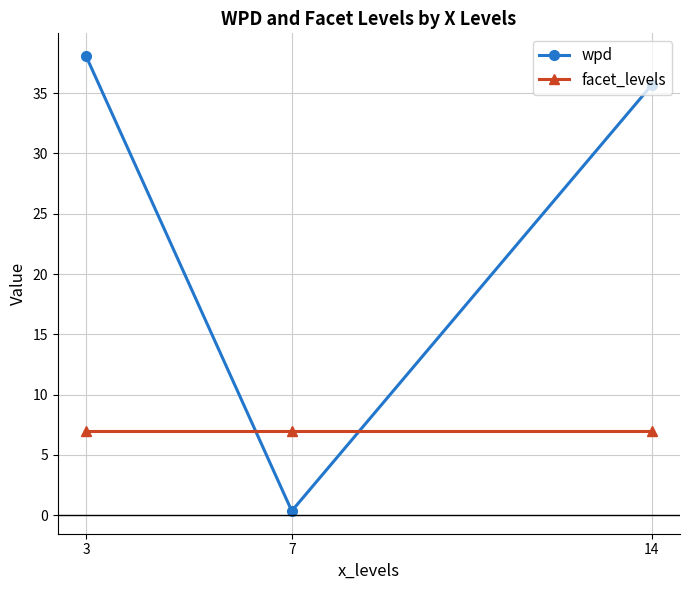

What is the lowest value of the facet_levels series?

7.0